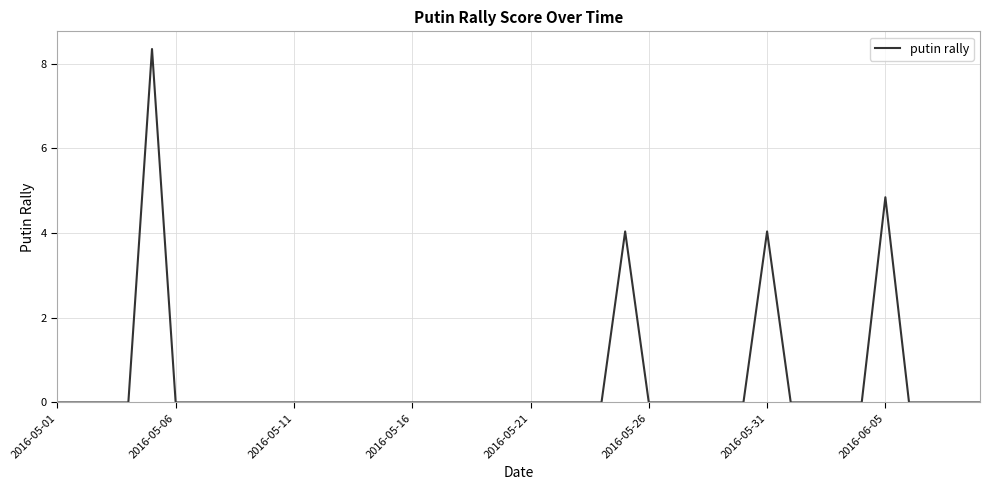

What is the greatest value displayed?

8.3